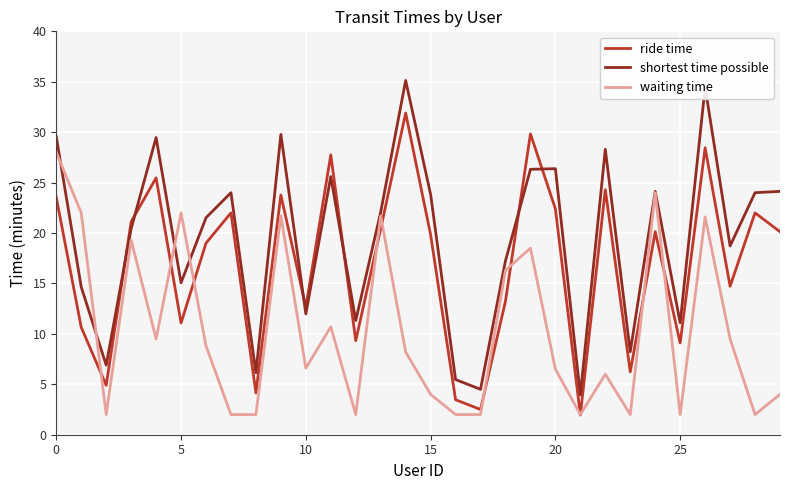

What are all the series names shown in the legend?

ride time, shortest time possible, waiting time